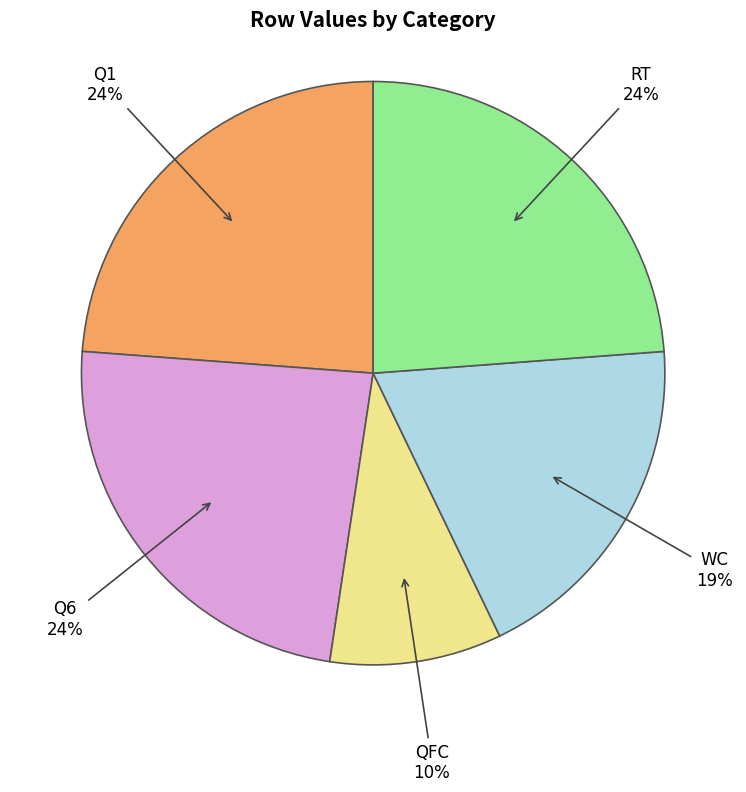

Is the sum of WC and RT greater than half?

No